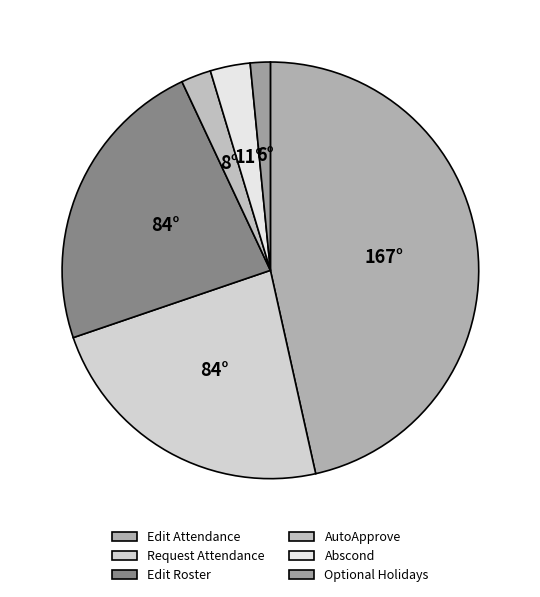

Which category has the biggest portion of the pie?

Edit Attendance